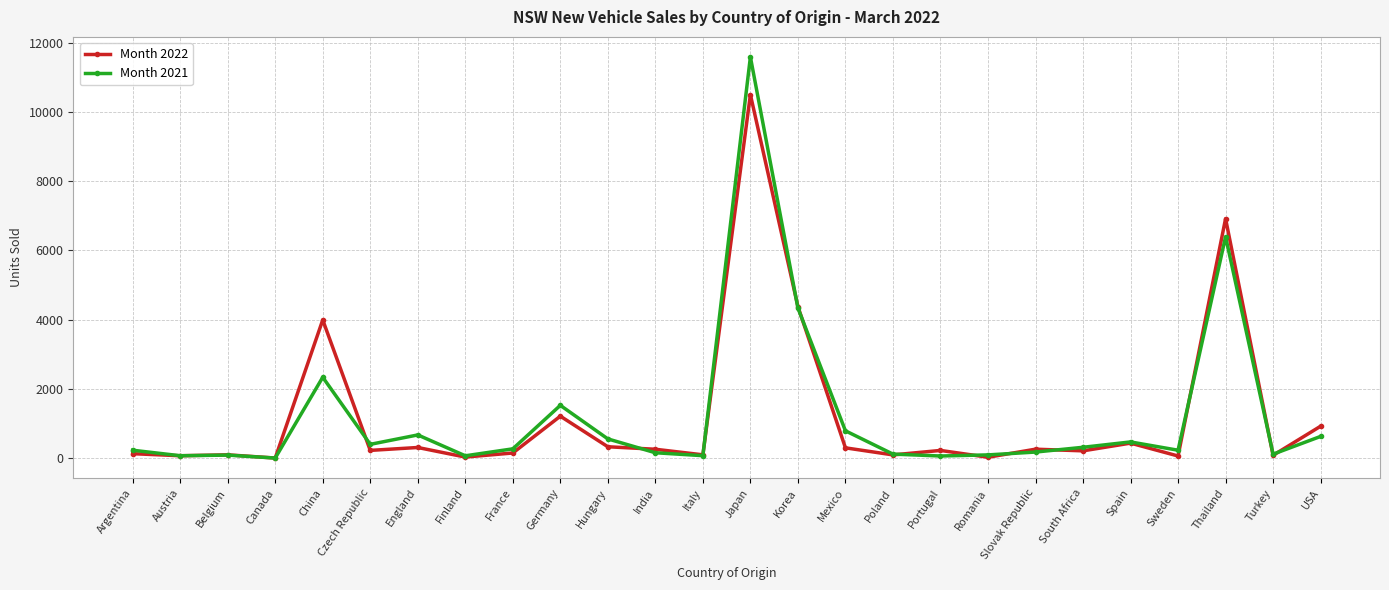

Is it true that Month 2022 equals 326 at Hungary?

True